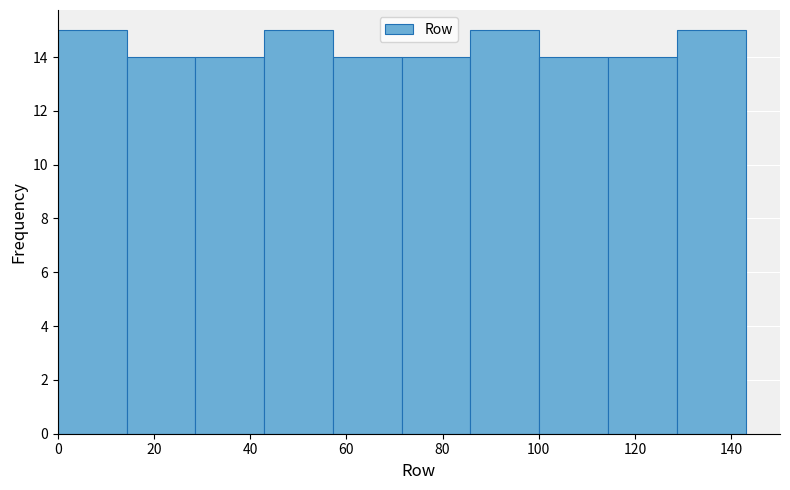

What is the height of the bar covering 42 to 58 on the x-axis? Neither the bar edges nor the heights are printed on the chart, so give them approximately, as read against the axes.

15